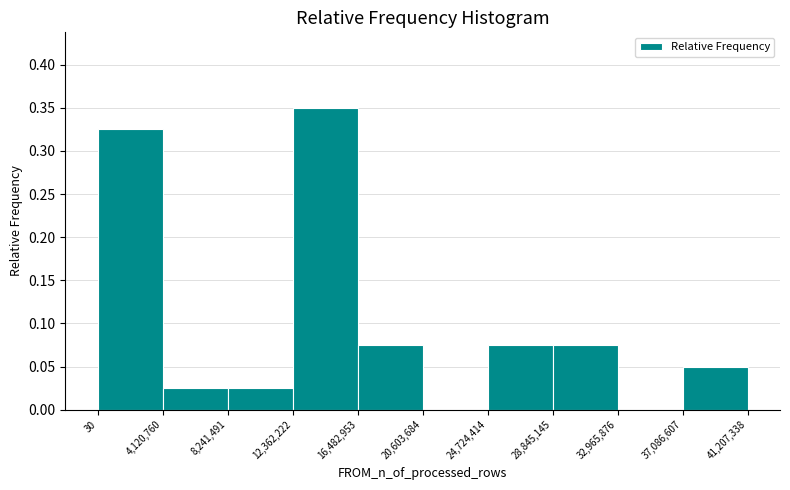

Reading left to right, transcribe this chart: for each bar, give the range it covers on the x-axis and its height. The values are not printed on the chart, so give them approximately, as read against the axis.

30 to 4,120,760: 0.325
4,120,760 to 8,241,491: 0.025
8,241,491 to 12,362,222: 0.025
12,362,222 to 16,482,953: 0.350
16,482,953 to 20,603,684: 0.075
20,603,684 to 24,724,414: 0
24,724,414 to 28,845,145: 0.075
28,845,145 to 32,965,876: 0.075
32,965,876 to 37,086,607: 0
37,086,607 to 41,207,338: 0.050